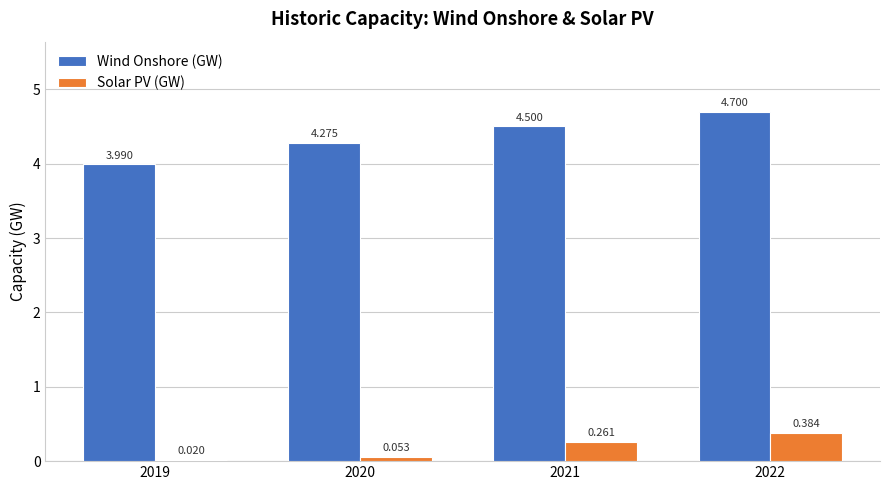

Rank the series at 2022 from highest to lowest value.

Wind Onshore (GW), Solar PV (GW)